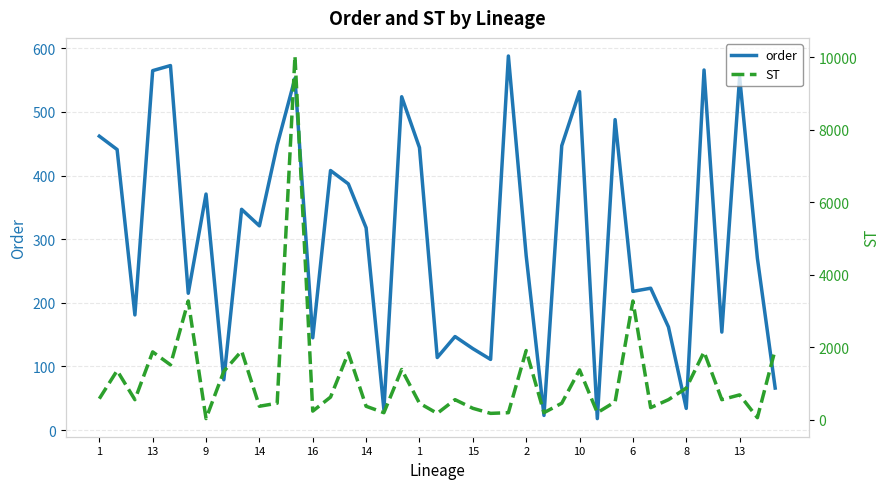

Is the value of ST at 14 greater than the value of order at 16?

Yes